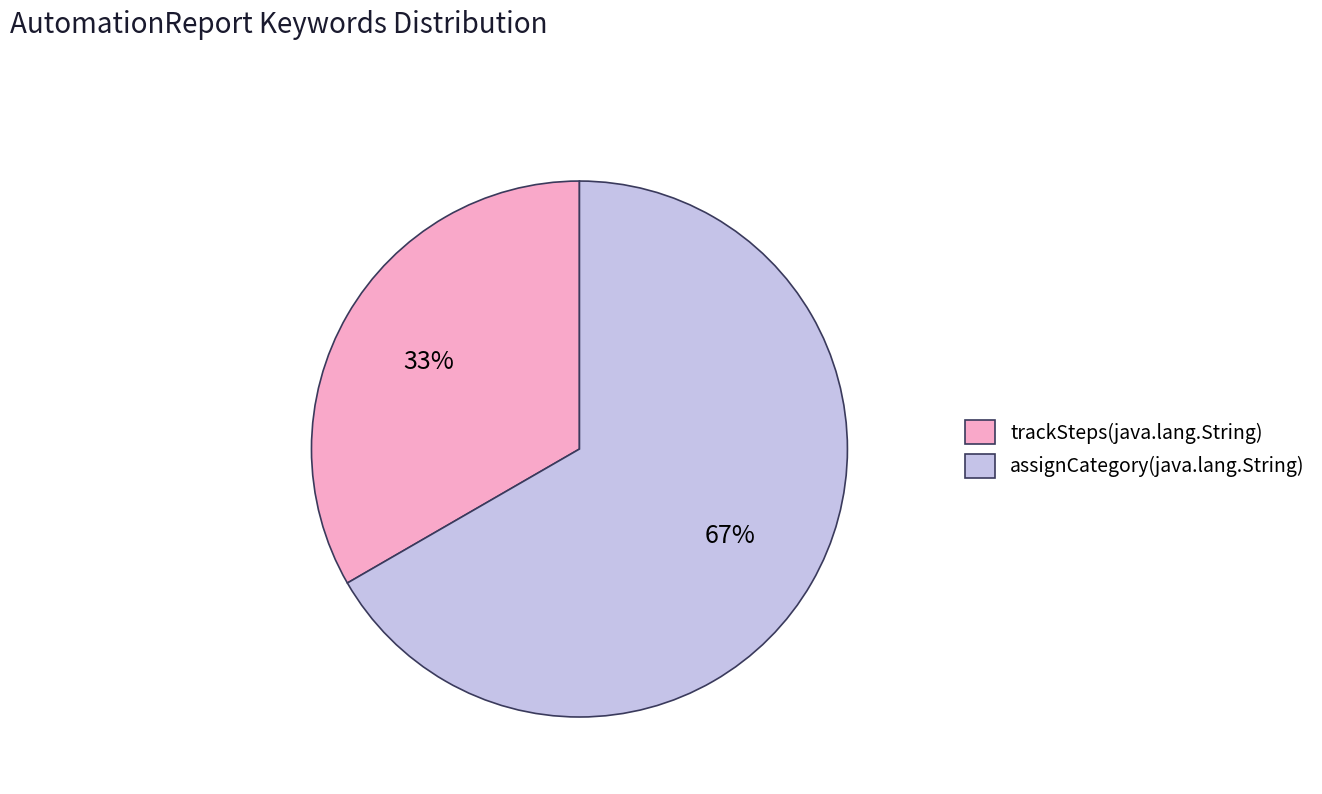

The assignCategory(java.lang.String) slice represents 59% of the pie. True or false?

False